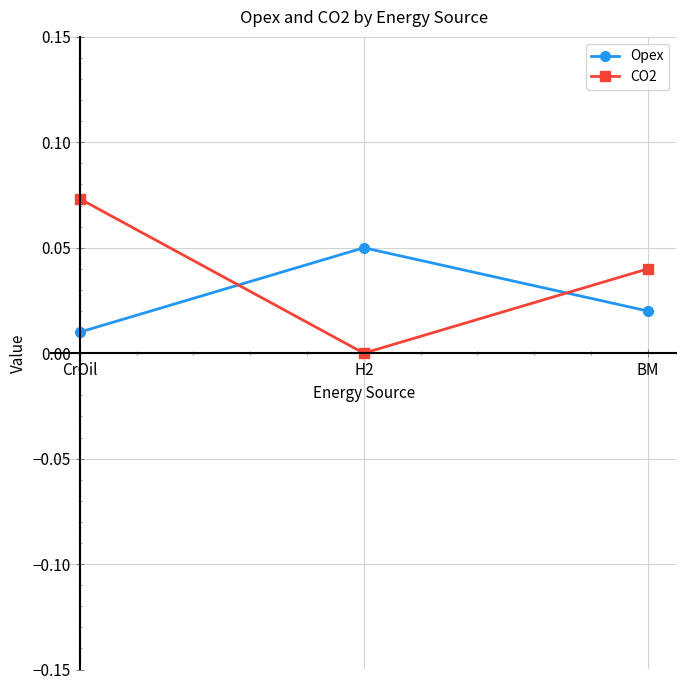

At which category is the sum across all series the highest?

CrOil